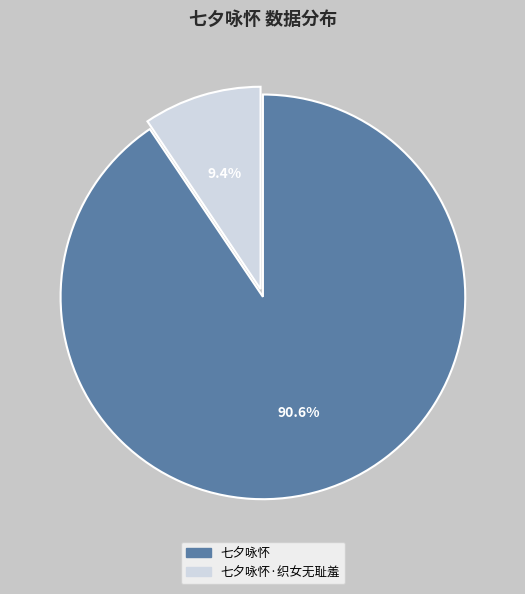

Is there a majority slice in this chart?

Yes